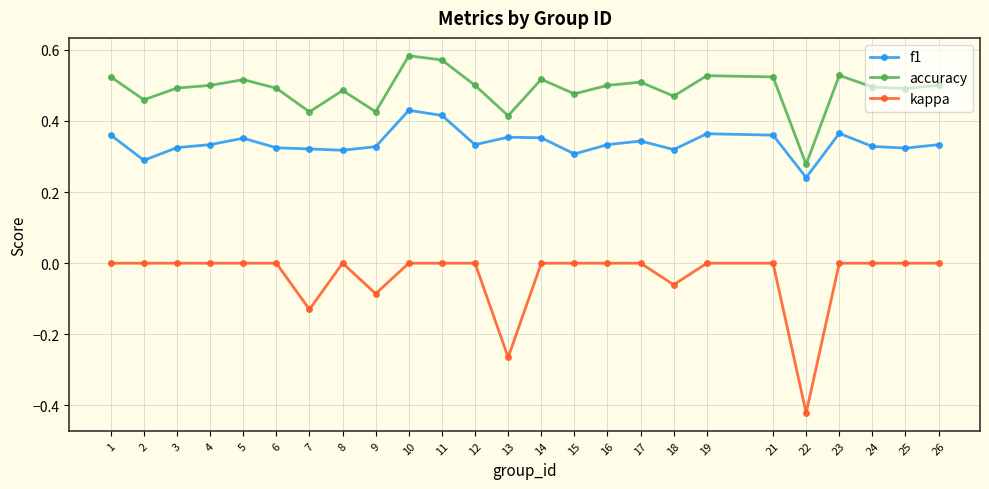

True or false: accuracy and f1 cross at least once.

False